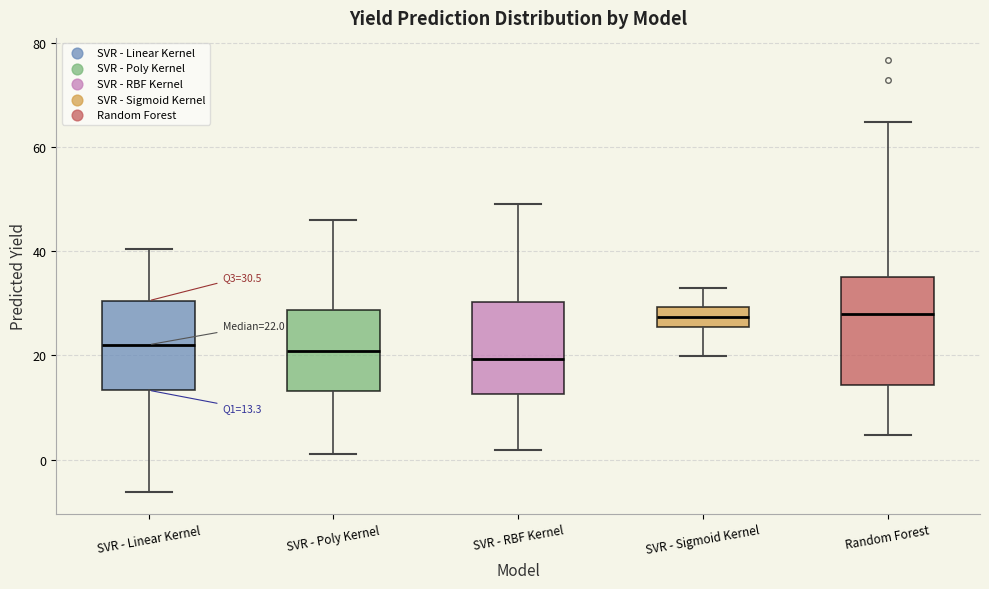

Which box is the tallest, from its lower edge to its upper edge?

Random Forest